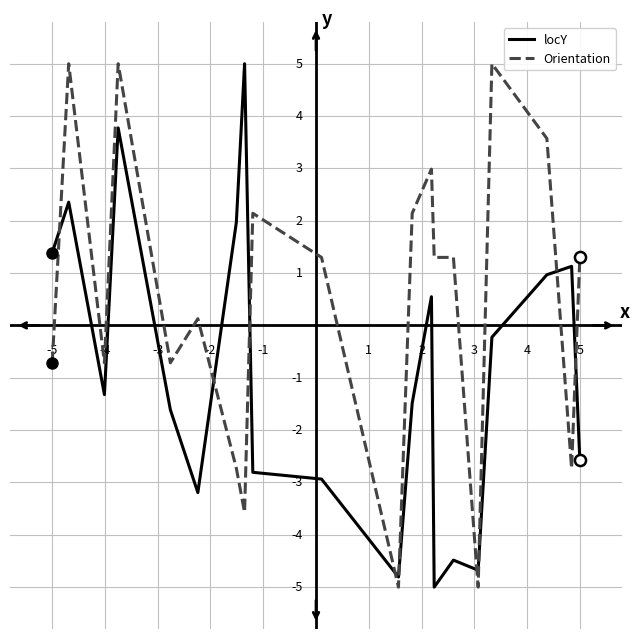

Does the chart display data point markers on the line(s)?

No